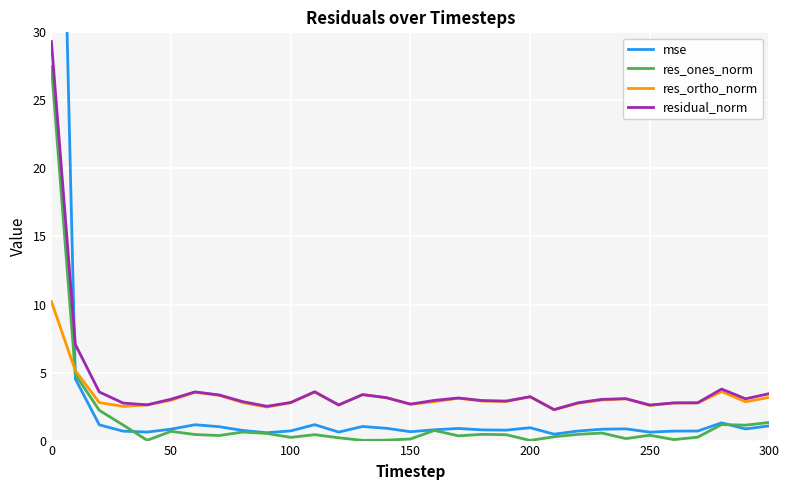

True or false: res_ones_norm and residual_norm intersect in this chart.

False